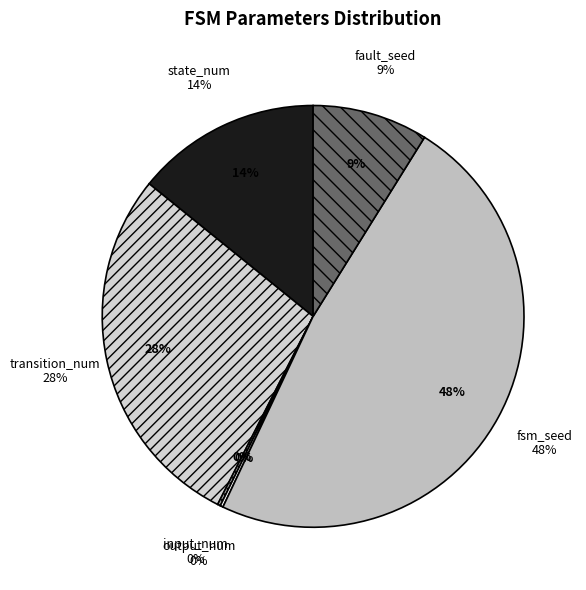

To the nearest percent, what portion does fault_seed represent?

9%